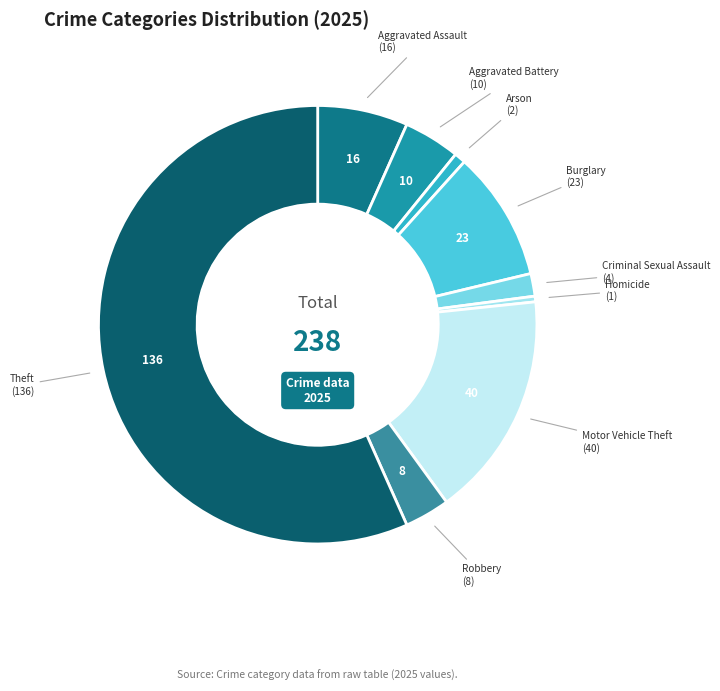

How many segments does this pie chart have?

9